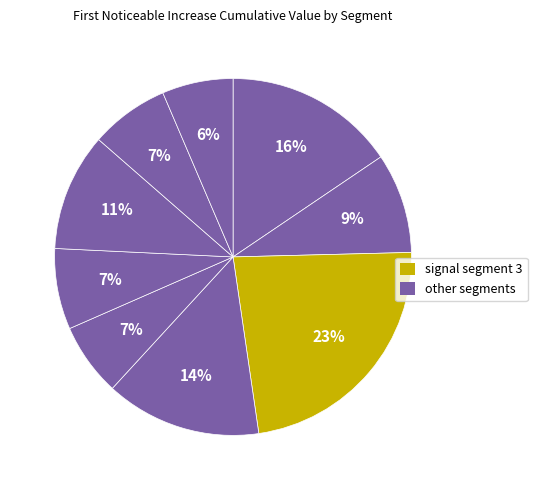

Which slice is the largest?

signal segment 3